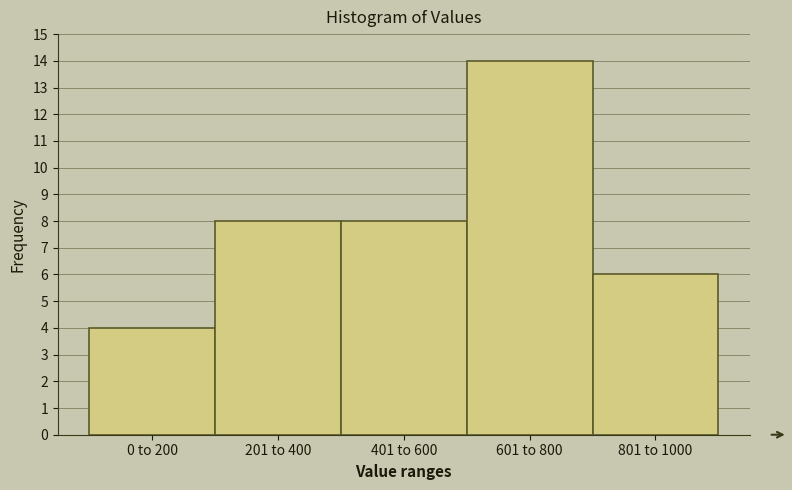

Reading right to left, transcribe all the data shown in this chart.

801 to 1000=6	601 to 800=14	401 to 600=8	201 to 400=8	0 to 200=4